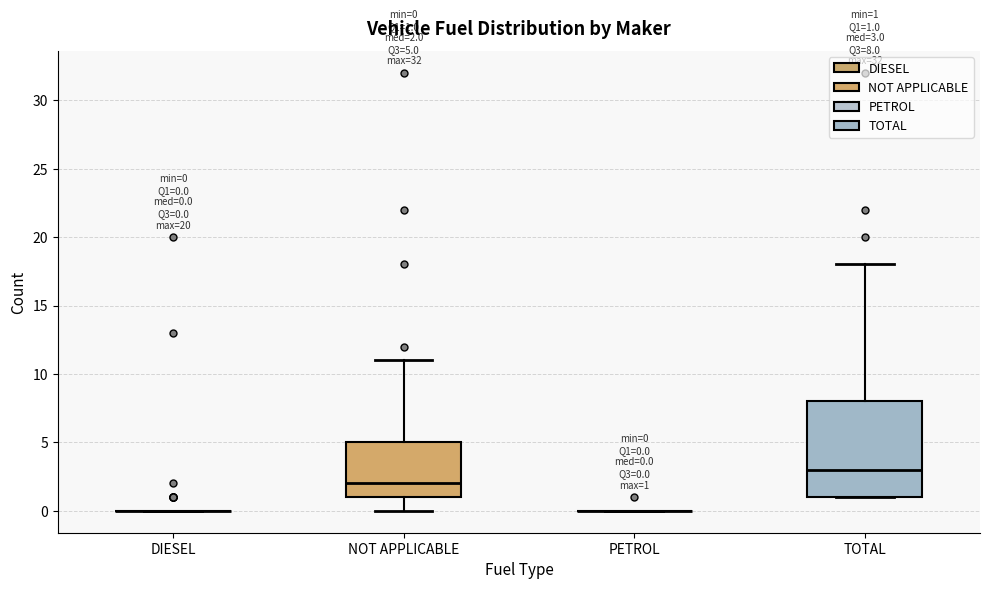

Comparing the boxes themselves (not the whiskers), which one is the tallest?

TOTAL